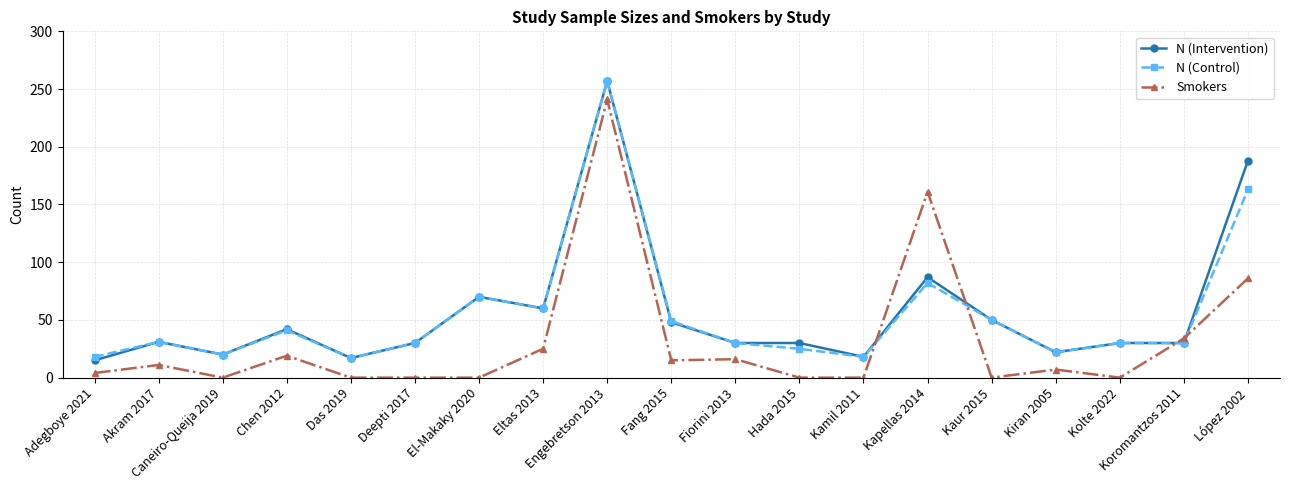

Which series ends up on top after the final intersection of Smokers and N (Intervention)?

N (Intervention)